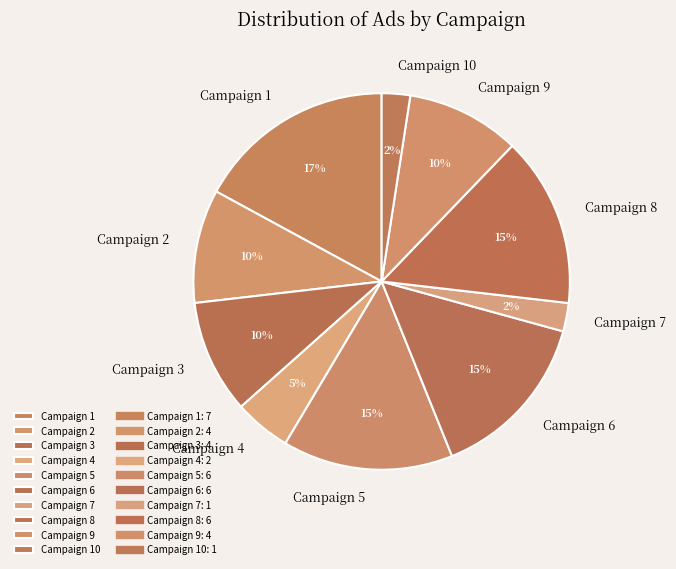

Which category has the biggest portion of the pie?

Campaign 1